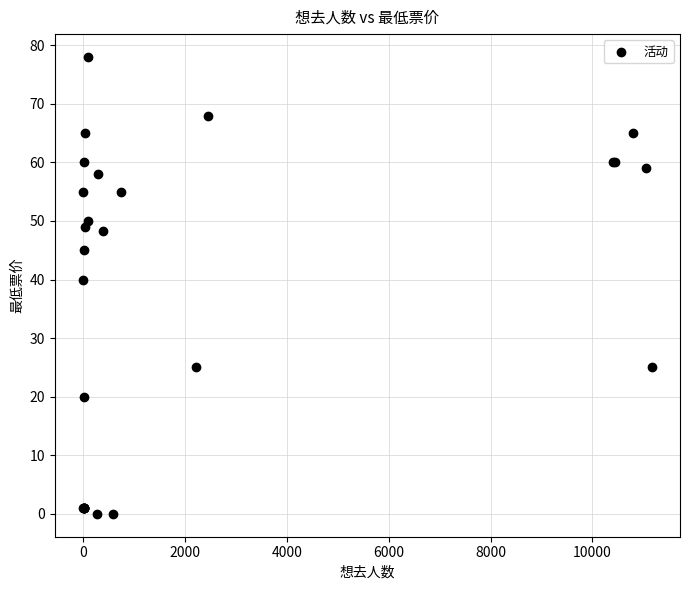

What Y value in the scatter plot is closest to 39?

39.9